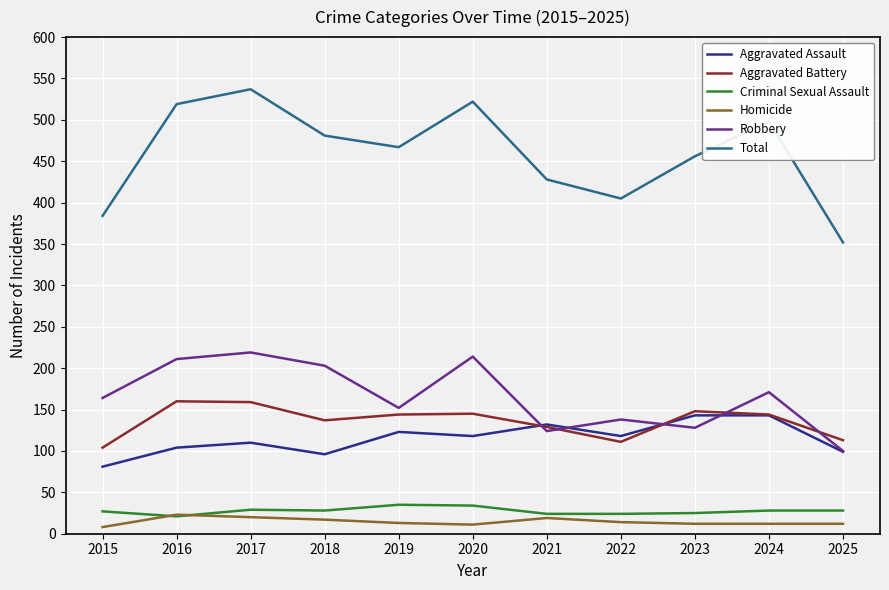

What is the difference between the Robbery values at 2022 and 2018?

65